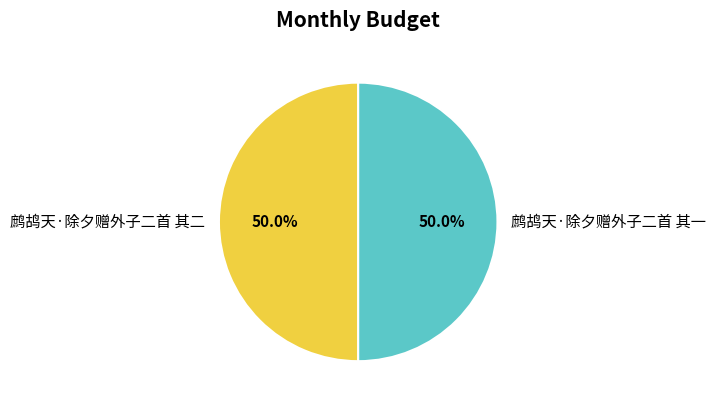

What percentage is the 鹧鸪天·除夕赠外子二首 其二 slice, to the nearest percent?

50%